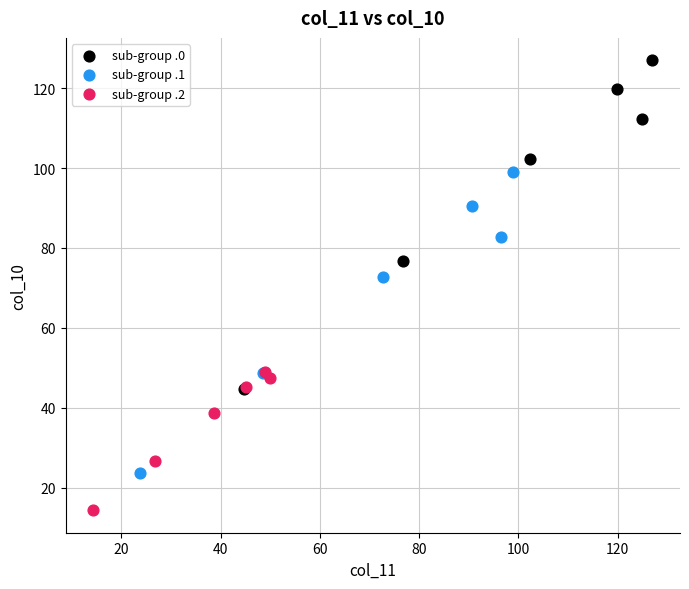

Which series contains the lowest Y value?

sub-group .2